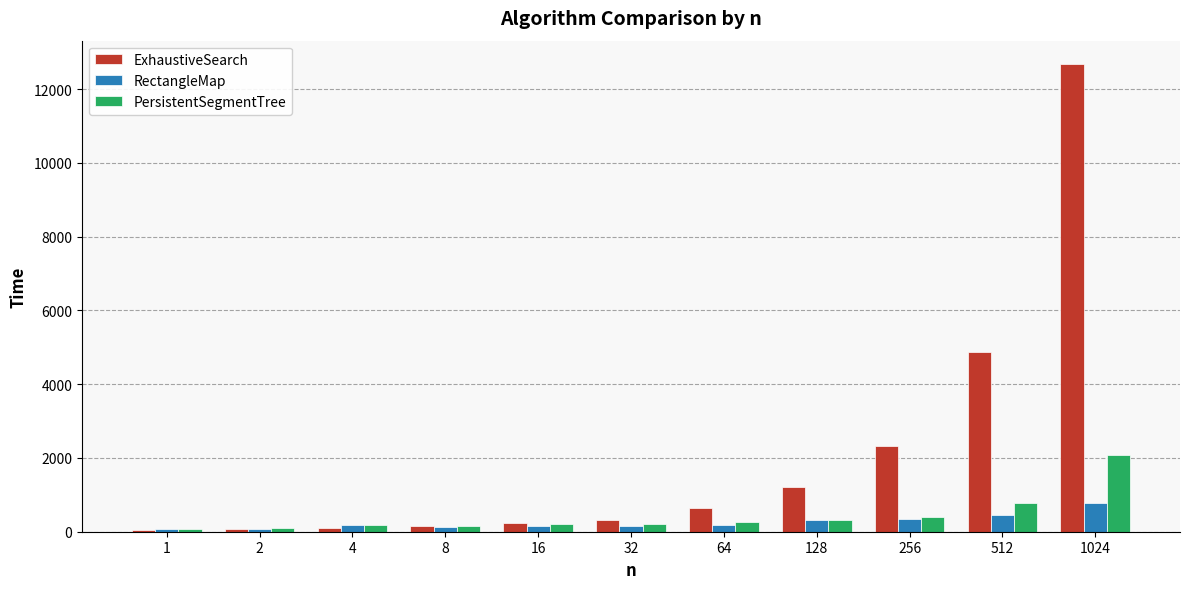

Which series changed the most between 1 and 128?

ExhaustiveSearch